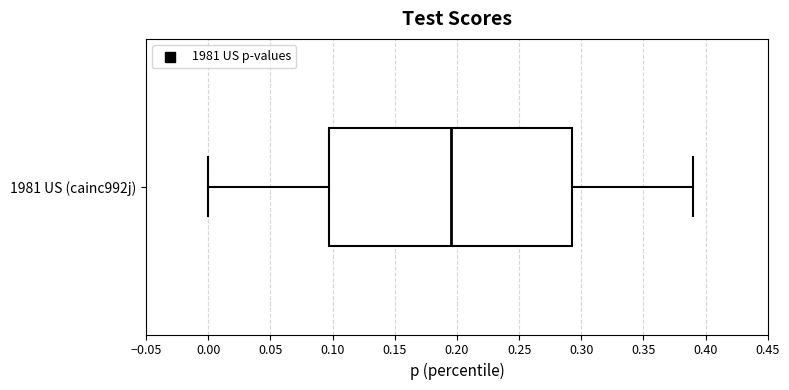

Read this box plot against the x-axis: the position of the median line, the range covered by the box, and the ends of both whiskers. The values are not printed on the chart, so give them approximately, as read against the axis.

median 0.195, box 0.100 to 0.295, whiskers 0.000 to 0.390